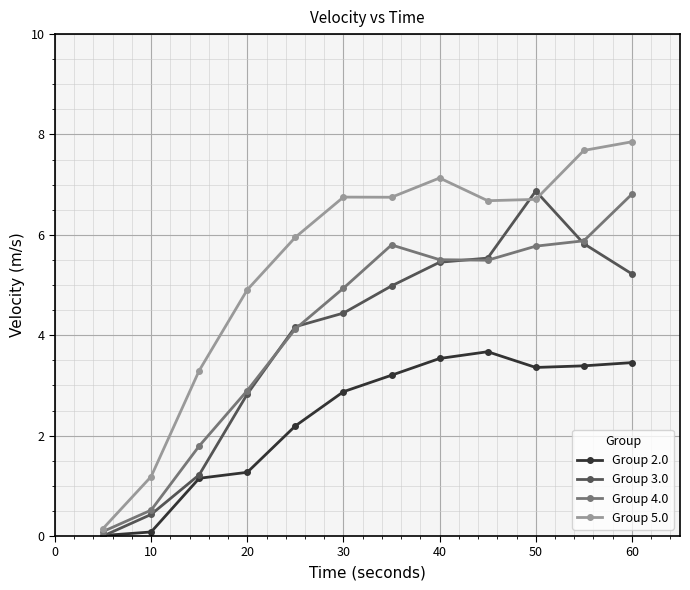

True or false: Group 5.0 has more than 0 points higher than both neighbors.

True